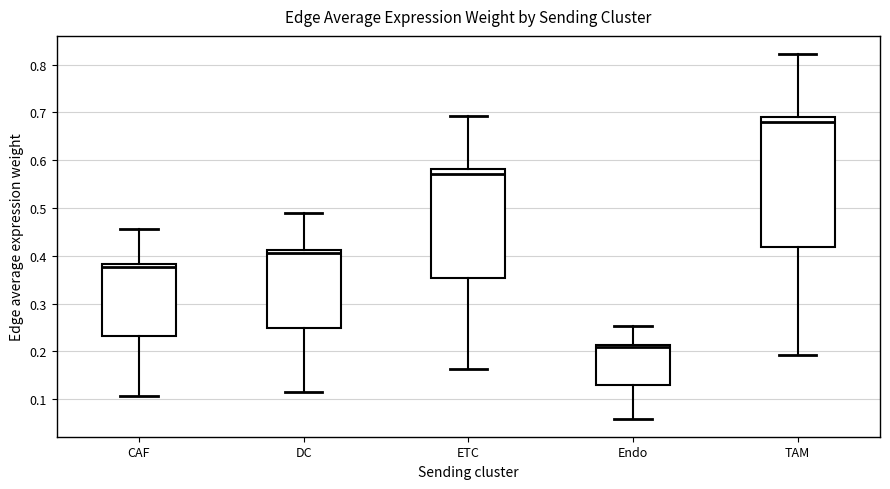

Comparing the boxes themselves (not the whiskers), which one is the tallest?

TAM